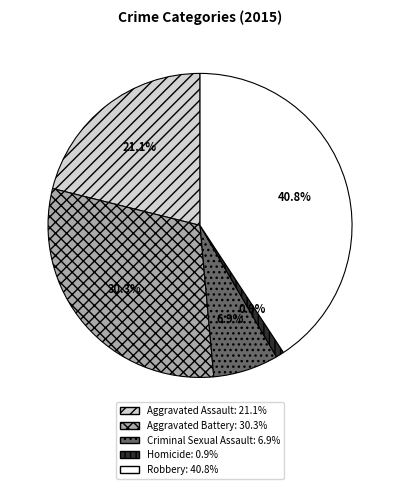

Is the sum of Aggravated Battery and Aggravated Assault greater than half?

Yes